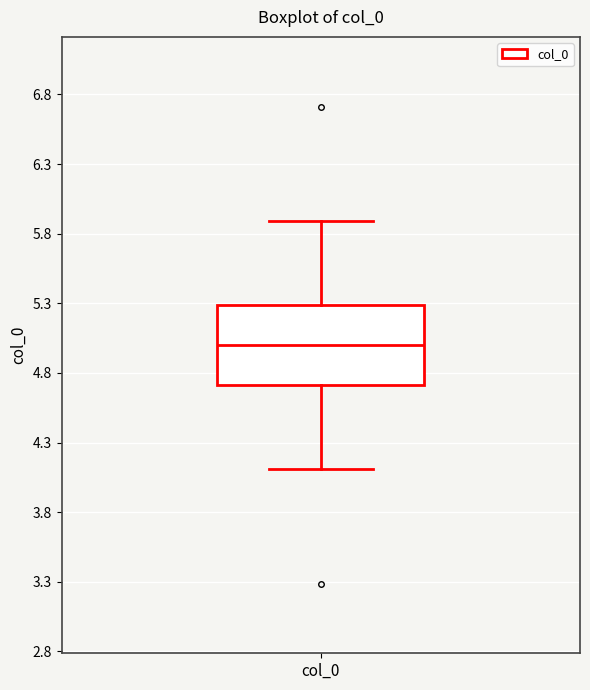

Transcribe this box plot: give where the median line is, the range the box spans, and where the two whiskers end, as read against the y-axis. The values are not printed on the chart, so give them approximately, as read against the axis.

median 5.0, box 4.7 to 5.3, whiskers 4.1 to 5.9